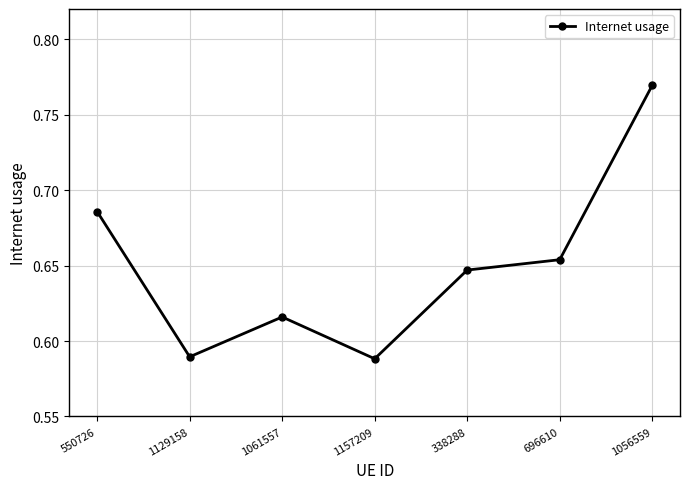

At which category does the data reach its first local peak?

1061557